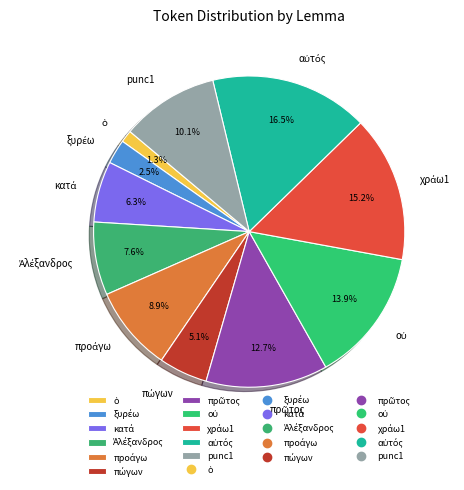

True or false: punc1 accounts for 1% of the total.

False